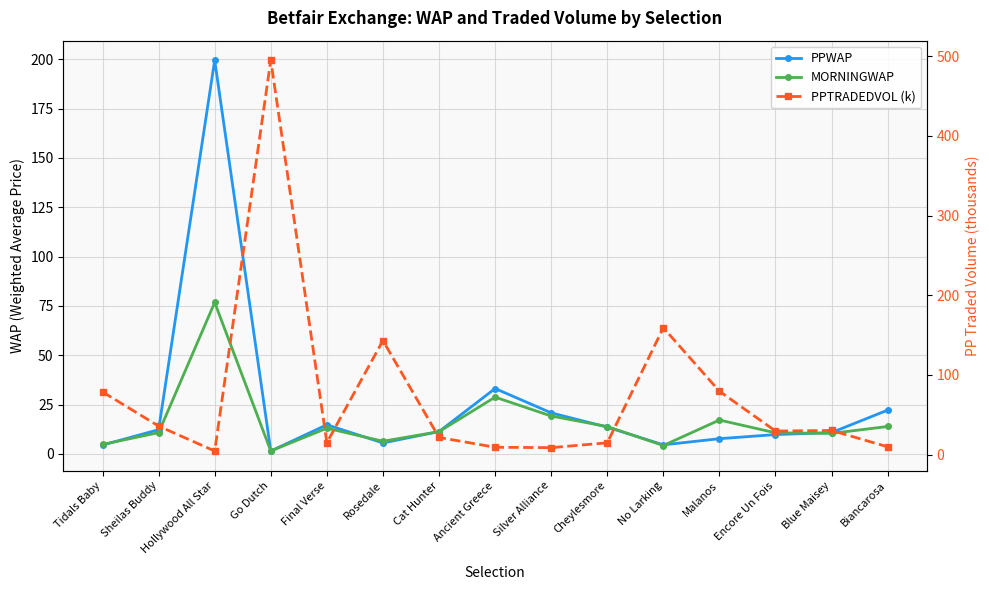

What are all the series names shown in the legend?

PPWAP, MORNINGWAP, PPTRADEDVOL (k)